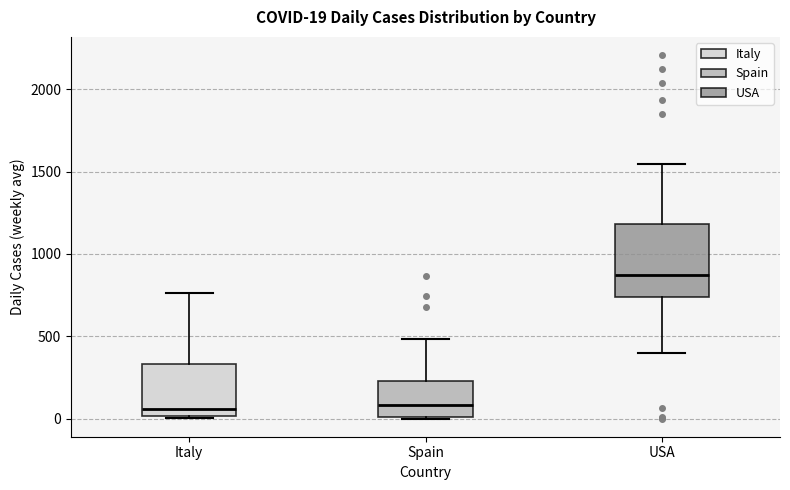

Which box's median line is the highest?

USA